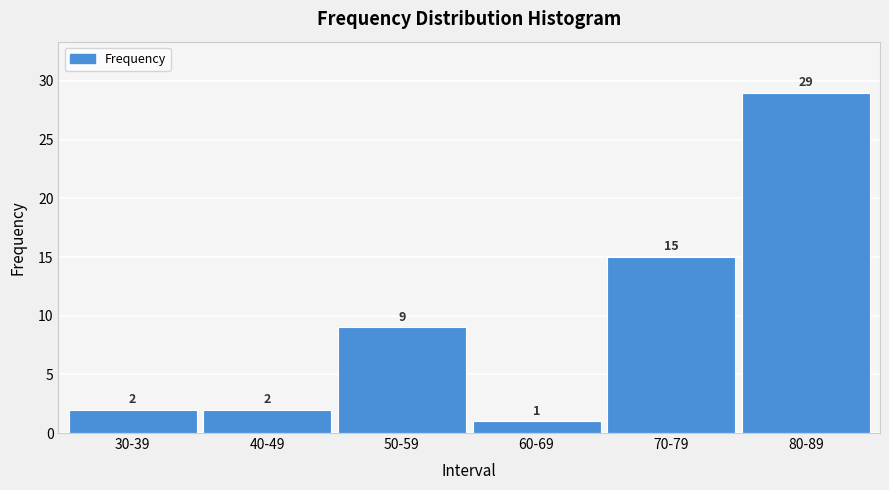

Reading left to right, transcribe all the data shown in this chart.

2	2	9	1	15	29